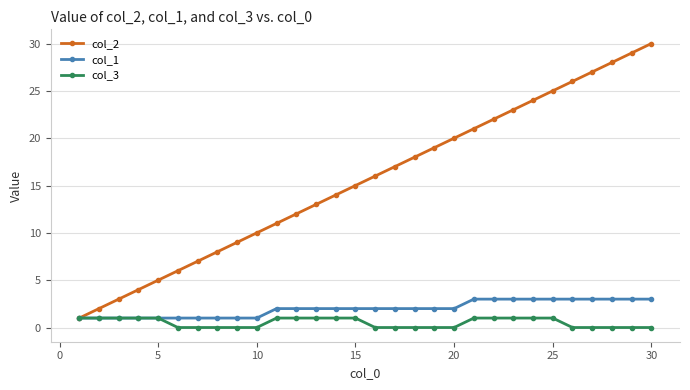

What are all the series names shown in the legend?

col_2, col_1, col_3